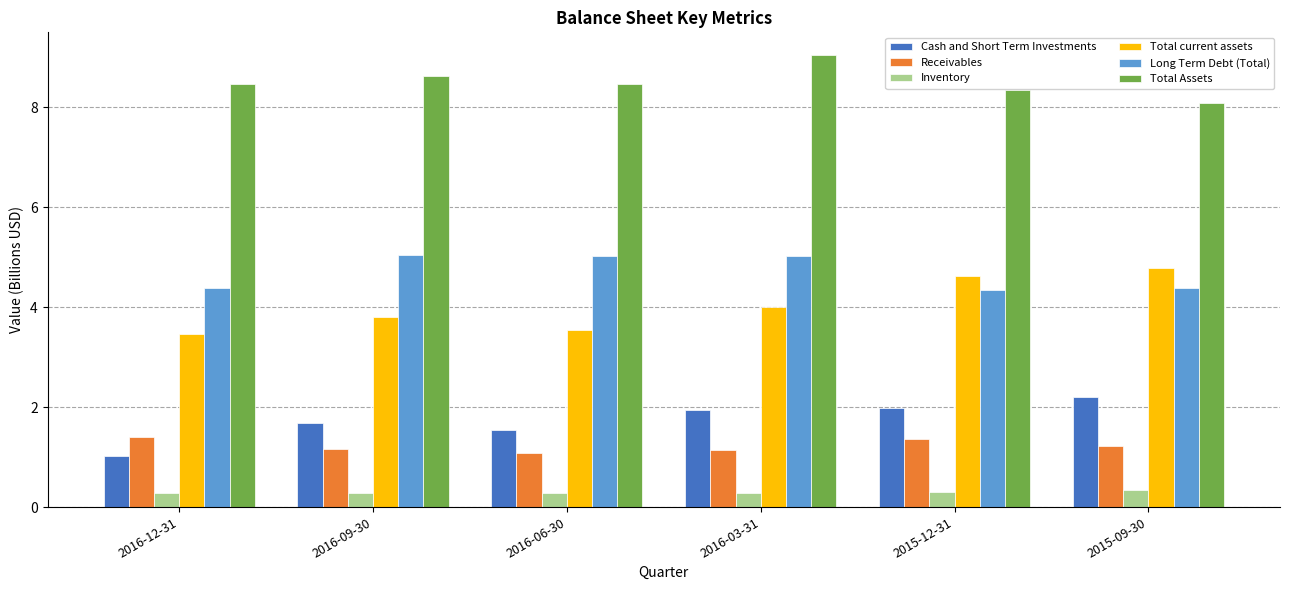

What are all the series names shown in the legend?

Cash and Short Term Investments, Receivables, Inventory, Total current assets, Long Term Debt (Total), Total Assets